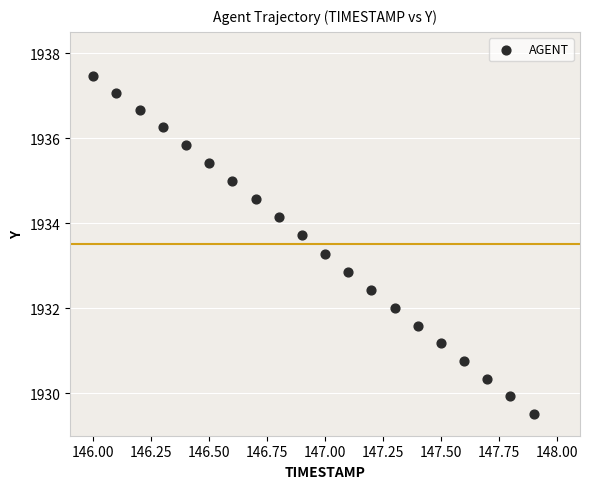

What is the range of X values (max minus min)?

1.9